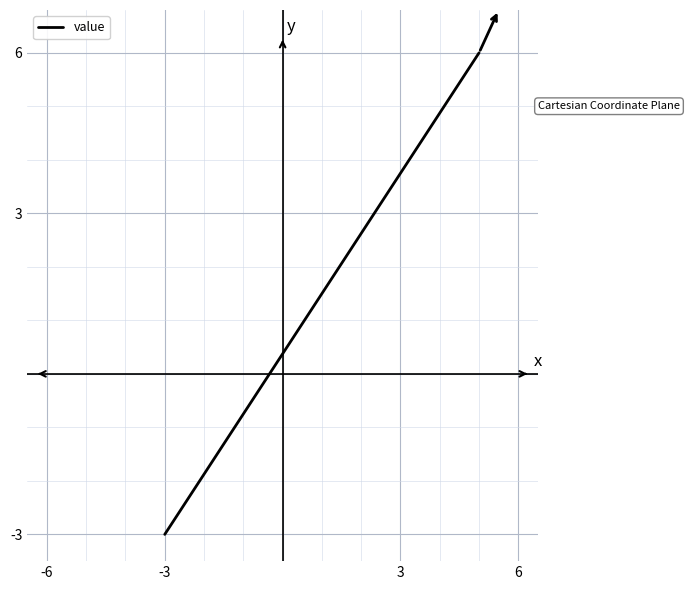

True or false: the data has more than 2 interior local peaks.

False